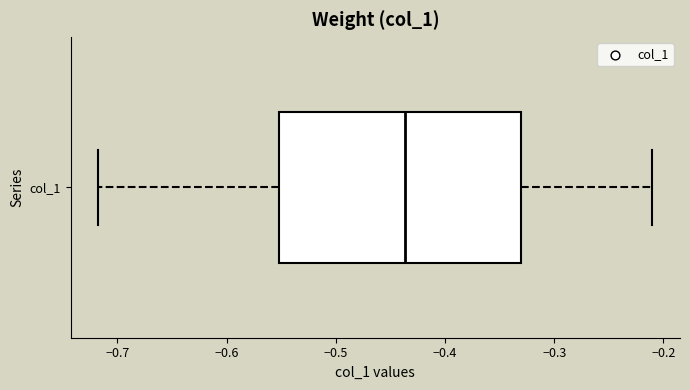

Where does the right whisker of the box for col_1 end on the x-axis? The values are not printed on the chart, so give them approximately, as read against the axis.

-0.21